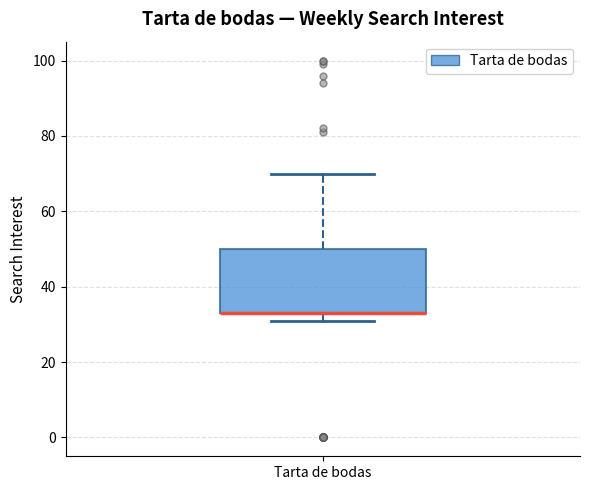

Transcribe this box plot: give where the median line is, the range the box spans, and where the two whiskers end, as read against the y-axis. The values are not printed on the chart, so give them approximately, as read against the axis.

median 34 (drawn on the box's lower edge), box 34 to 50, whiskers 32 to 70